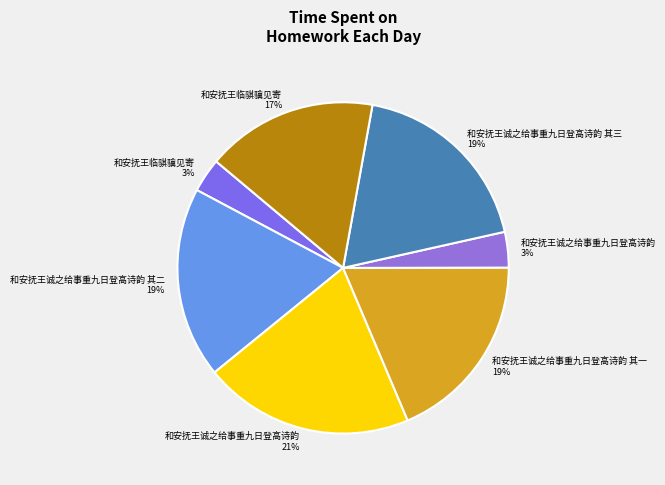

How many slices are in this pie chart?

7